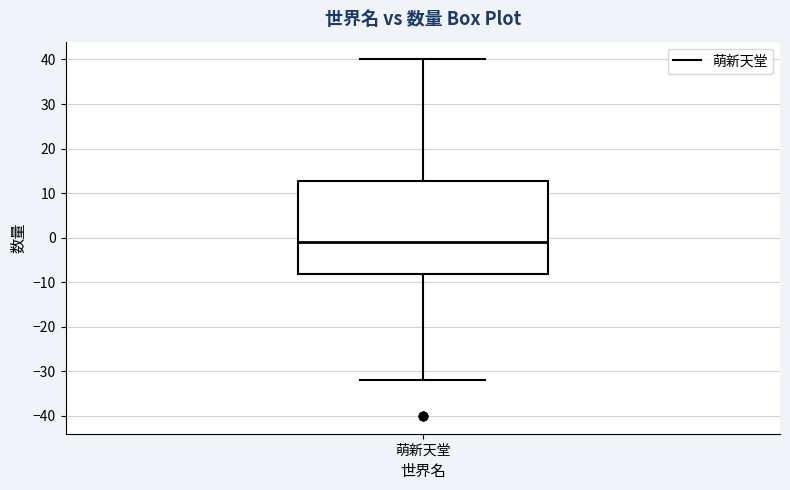

Transcribe this box plot: give where the median line is, the range the box spans, and where the two whiskers end, as read against the y-axis. The values are not printed on the chart, so give them approximately, as read against the axis.

median -1, box -8 to 13, whiskers -32 to 40